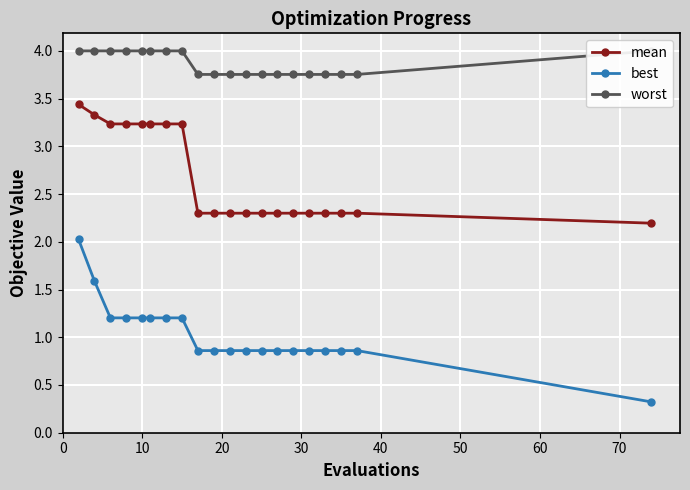

What is the value of the best point at the 16th from the left?

0.9